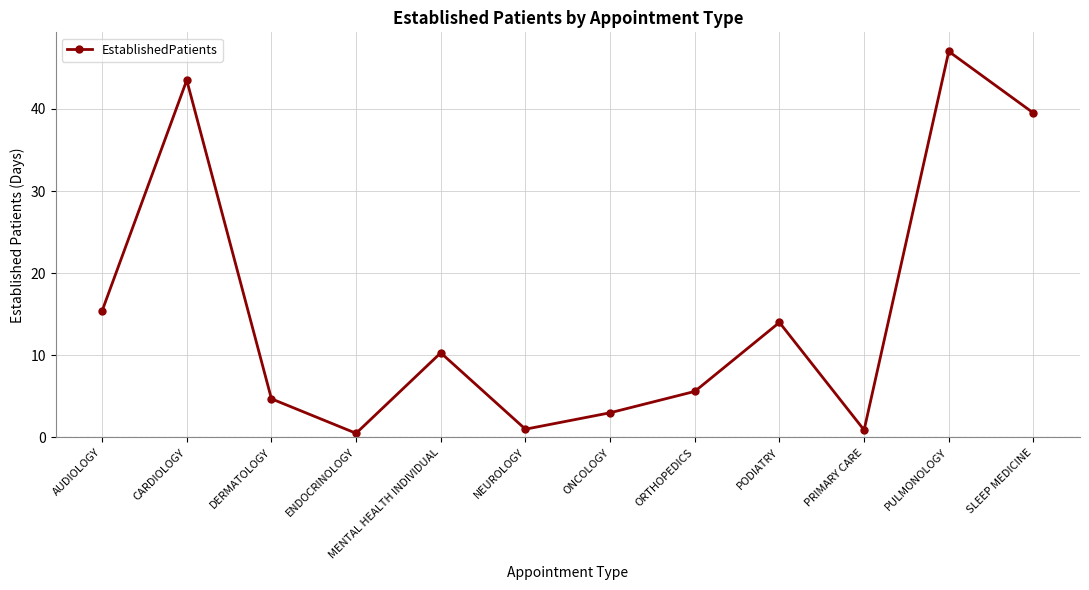

What is the change in value from CARDIOLOGY to ENDOCRINOLOGY?

-43.0